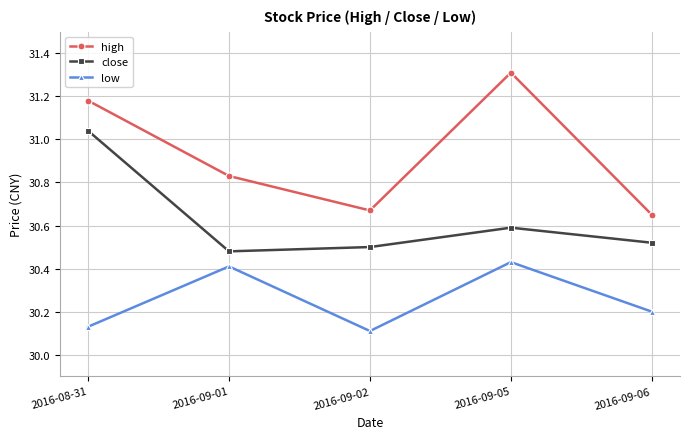

What is the sum of all high values?

154.6